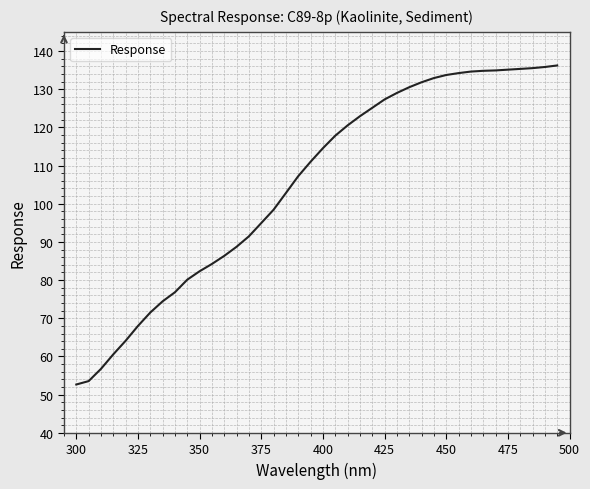

What is the average value?

105.2